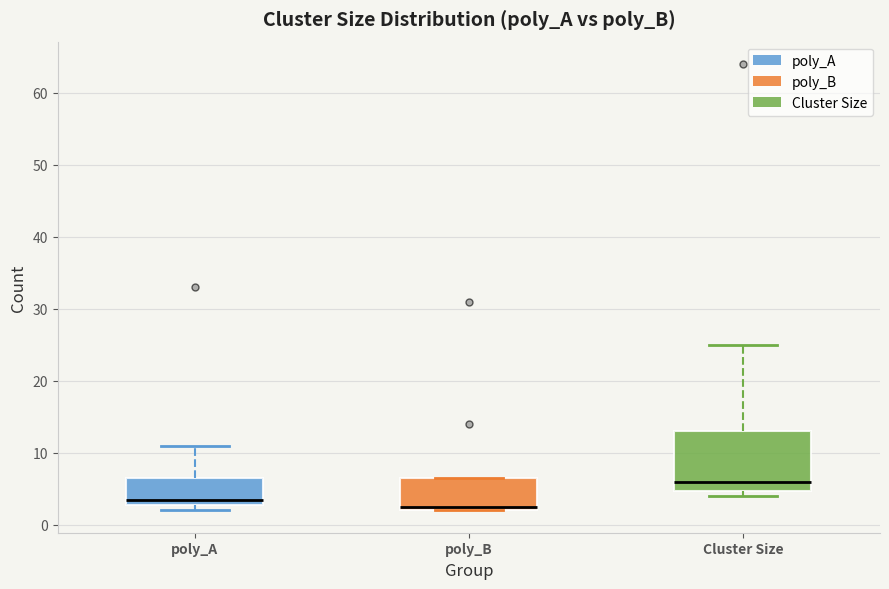

Which box is the tallest, from its lower edge to its upper edge?

Cluster Size